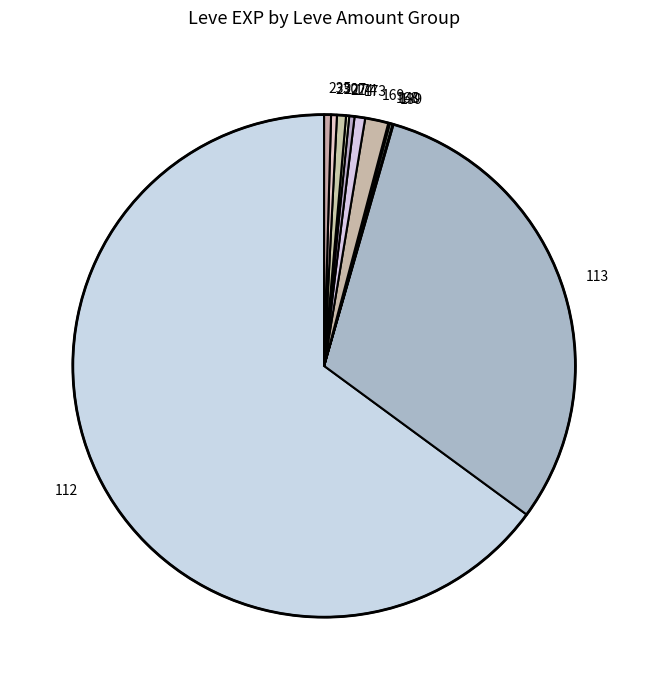

Is the sum of 173 and 113 greater than half?

No